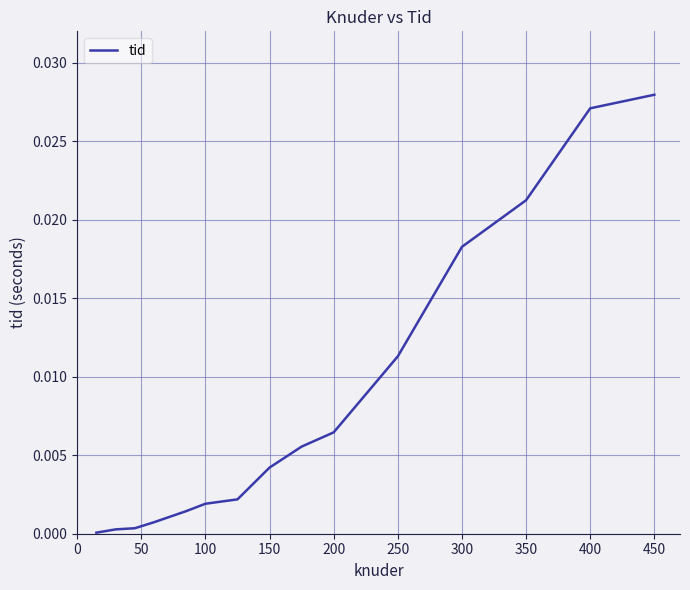

How many lines are shown in the chart?

1